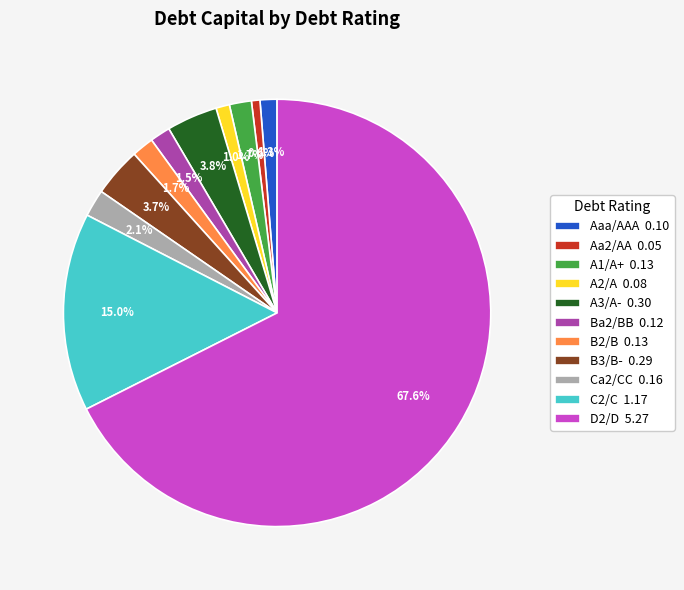

Which has a higher value, Aa2/AA 0.05 or Ba2/BB 0.12?

Ba2/BB 0.12